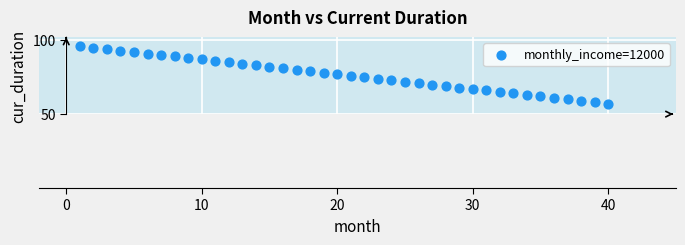

What is the range of X values (max minus min)?

39